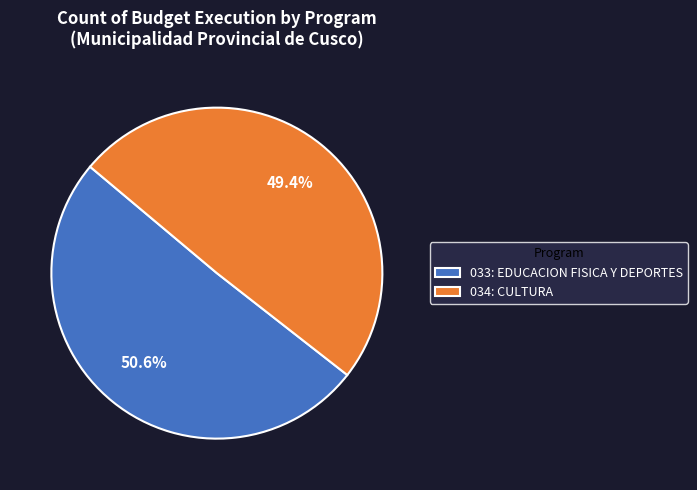

The 034: CULTURA slice represents 49% of the pie. True or false?

True